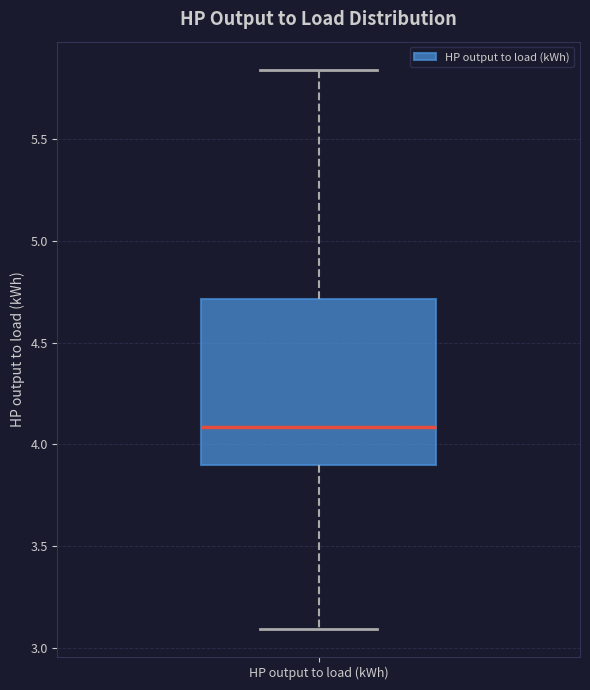

Transcribe this box plot: give where the median line is, the range the box spans, and where the two whiskers end, as read against the y-axis. The values are not printed on the chart, so give them approximately, as read against the axis.

median 4.10, box 3.90 to 4.70, whiskers 3.10 to 5.85